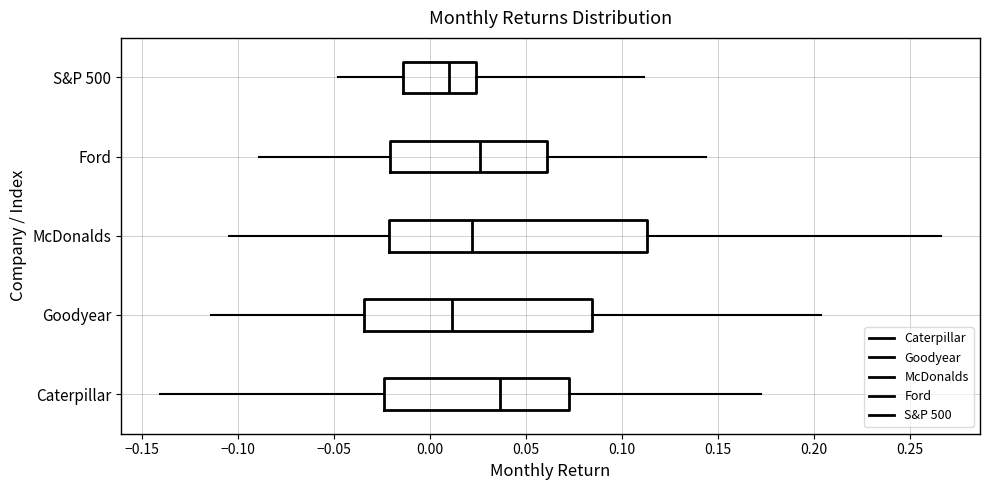

Reading bottom to top, transcribe this box plot: for each box, give where its median line is, the range the box spans, and where its two whiskers end, as read against the x-axis. The values are not printed on the chart, so give them approximately, as read against the axis.

Caterpillar: median 0.035, box -0.025 to 0.070, whiskers -0.140 to 0.175
Goodyear: median 0.010, box -0.035 to 0.085, whiskers -0.115 to 0.205
McDonalds: median 0.020, box -0.020 to 0.115, whiskers -0.105 to 0.265
Ford: median 0.025, box -0.020 to 0.060, whiskers -0.090 to 0.145
S&P 500: median 0.010, box -0.015 to 0.025, whiskers -0.050 to 0.110